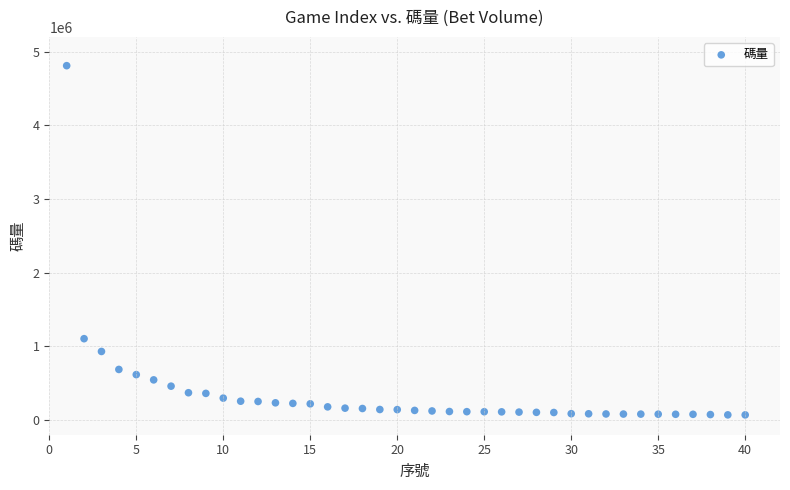

What is the range of Y values (max minus min)?

4739889.4